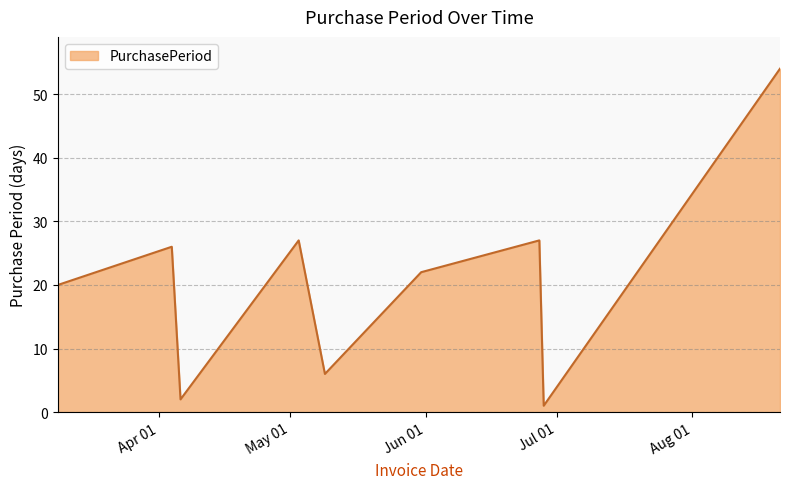

What is the maximum value shown in the chart?

54